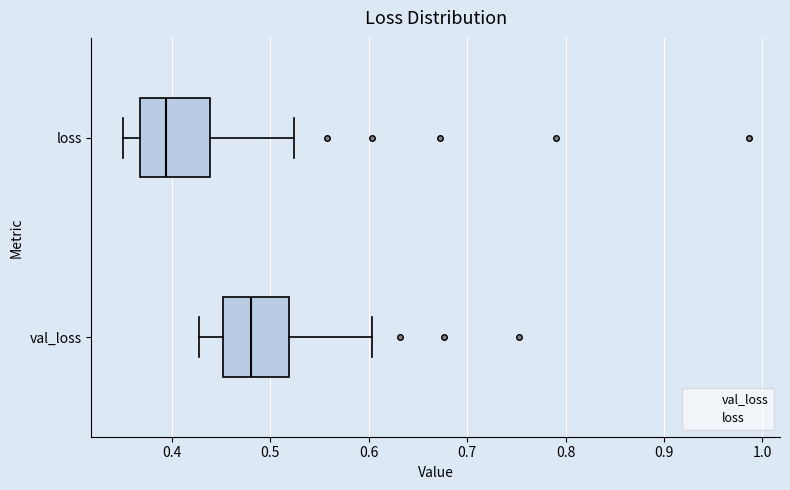

Which box's median line is the furthest to the left?

loss